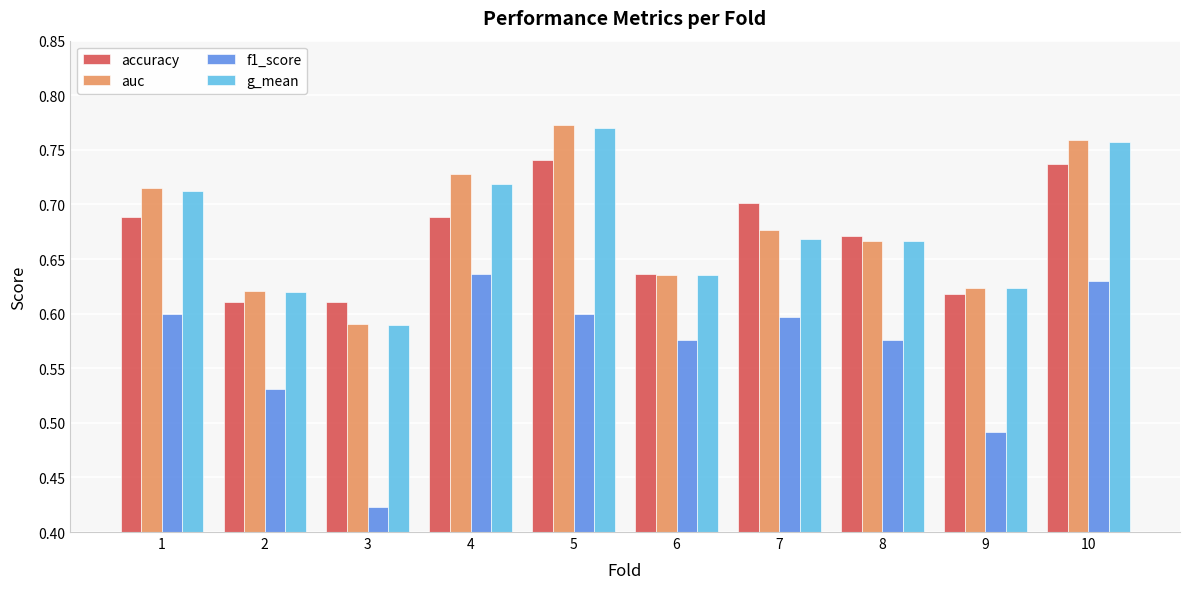

At which label does g_mean reach its minimum?

3